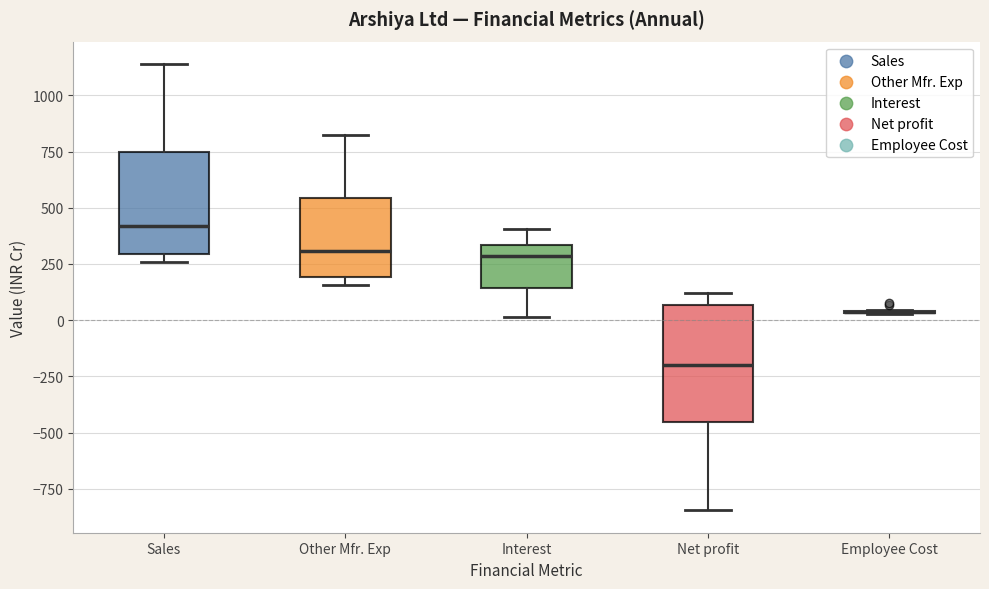

Reading left to right, transcribe this box plot: for each box, give where its median line is, the range the box spans, and where its two whiskers end, as read against the y-axis. The values are not printed on the chart, so give them approximately, as read against the axis.

Sales: median 400, box 300 to 750, whiskers 250 to 1150
Other Mfr. Exp: median 300, box 200 to 550, whiskers 150 to 850
Interest: median 300, box 150 to 350, whiskers 0 to 400
Net profit: median -200, box -450 to 50, whiskers -850 to 100
Employee Cost: box collapsed to a line at 50, whiskers 50 to 50